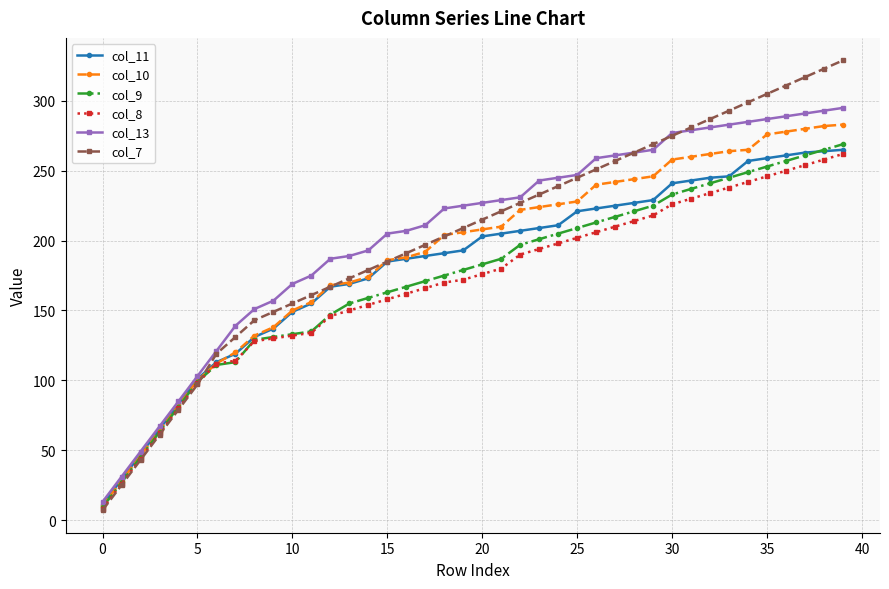

Which series has the widest spread of values?

col_7